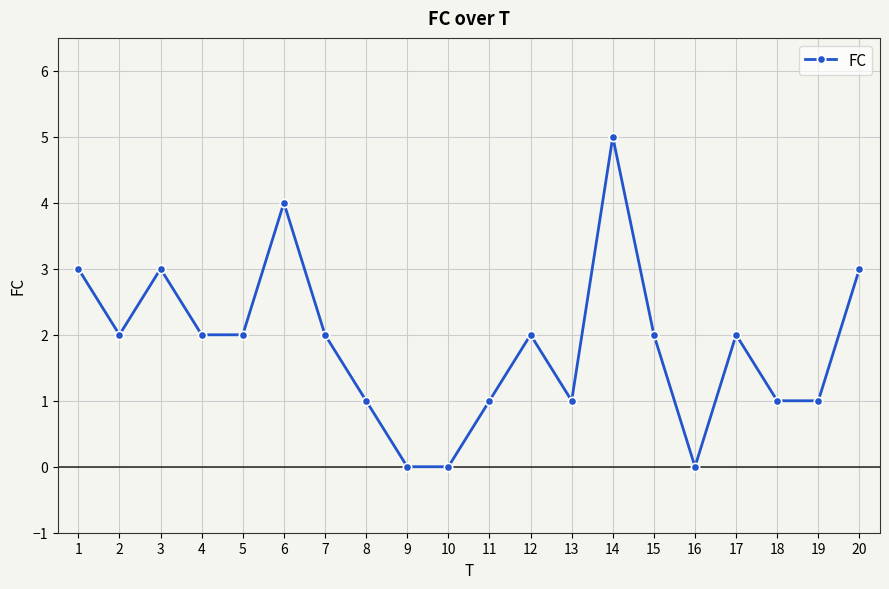

What is the average value?

2